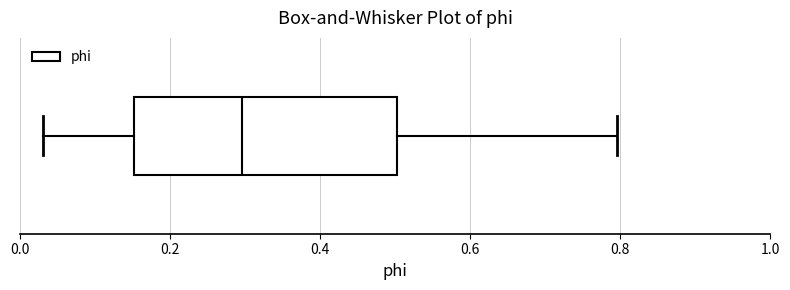

Transcribe this box plot: give where the median line is, the range the box spans, and where the two whiskers end, as read against the x-axis. The values are not printed on the chart, so give them approximately, as read against the axis.

median 0.30, box 0.16 to 0.50, whiskers 0.04 to 0.80